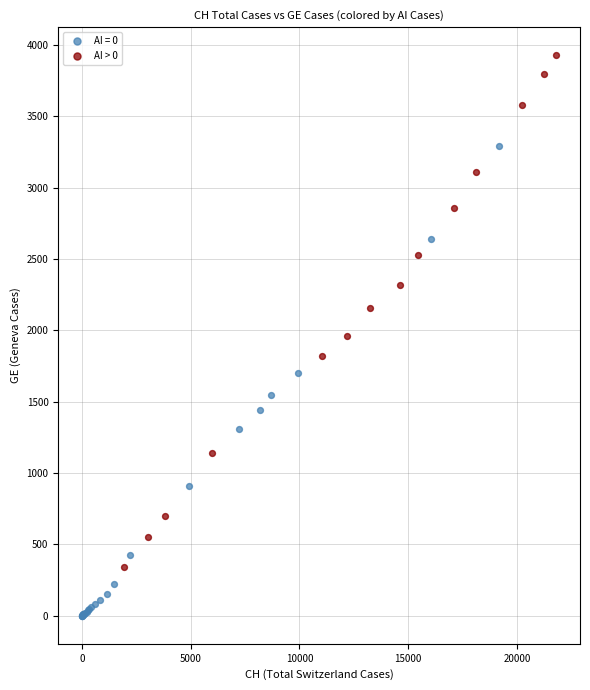

Which series reaches the maximum Y coordinate?

AI > 0